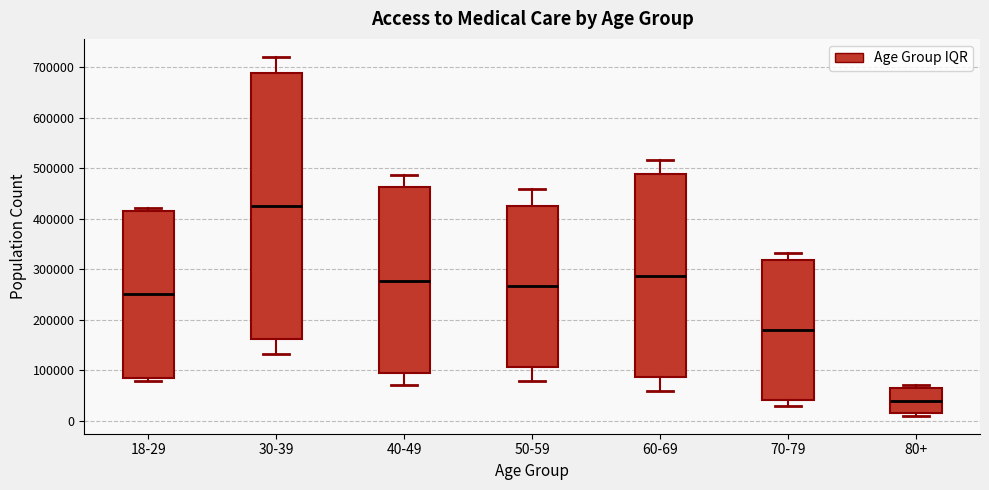

Reading left to right, read every box against the y-axis: the position of its median line, the range the box covers, and the ends of its whiskers. The values are not printed on the chart, so give them approximately, as read against the axis.

18-29: median 250000, box 90000 to 420000, whiskers 80000 to 420000 (just above the box's upper edge)
30-39: median 430000, box 160000 to 690000, whiskers 130000 to 720000
40-49: median 280000, box 90000 to 460000, whiskers 70000 to 490000
50-59: median 270000, box 110000 to 430000, whiskers 80000 to 460000
60-69: median 290000, box 90000 to 490000, whiskers 60000 to 520000
70-79: median 180000, box 40000 to 320000, whiskers 30000 to 330000
80+: median 40000, box 20000 to 70000, whiskers 10000 to 70000 (just above the box's upper edge)